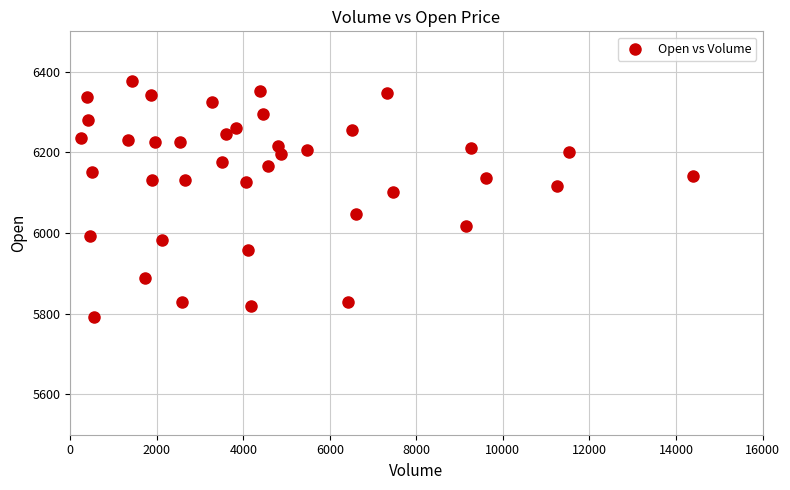

What Y value in the scatter plot is closest to 6084?

6102